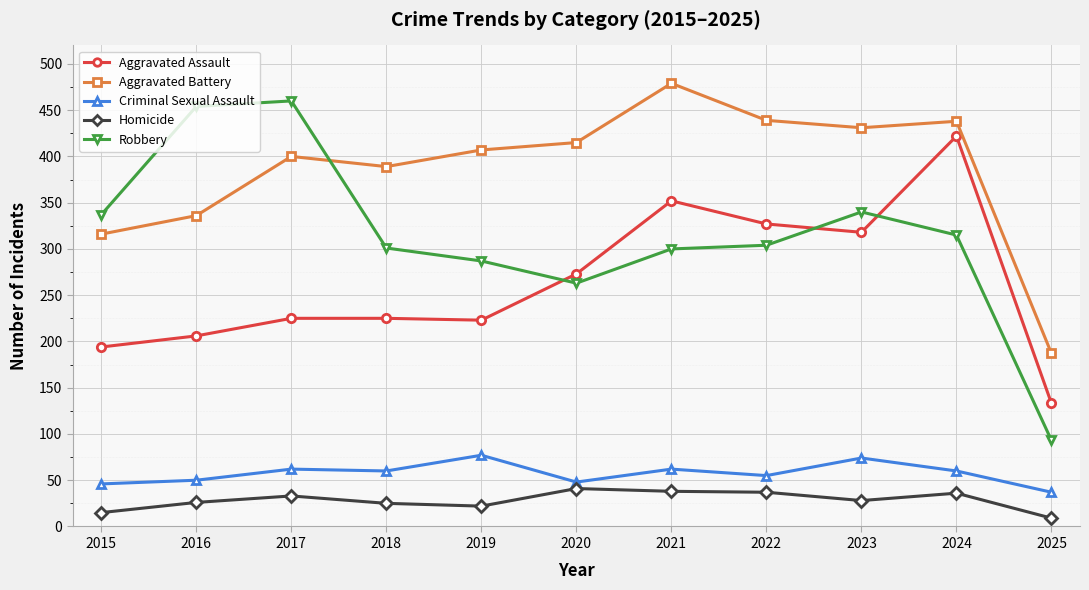

Which series changed the most between 2023 and 2024?

Aggravated Assault